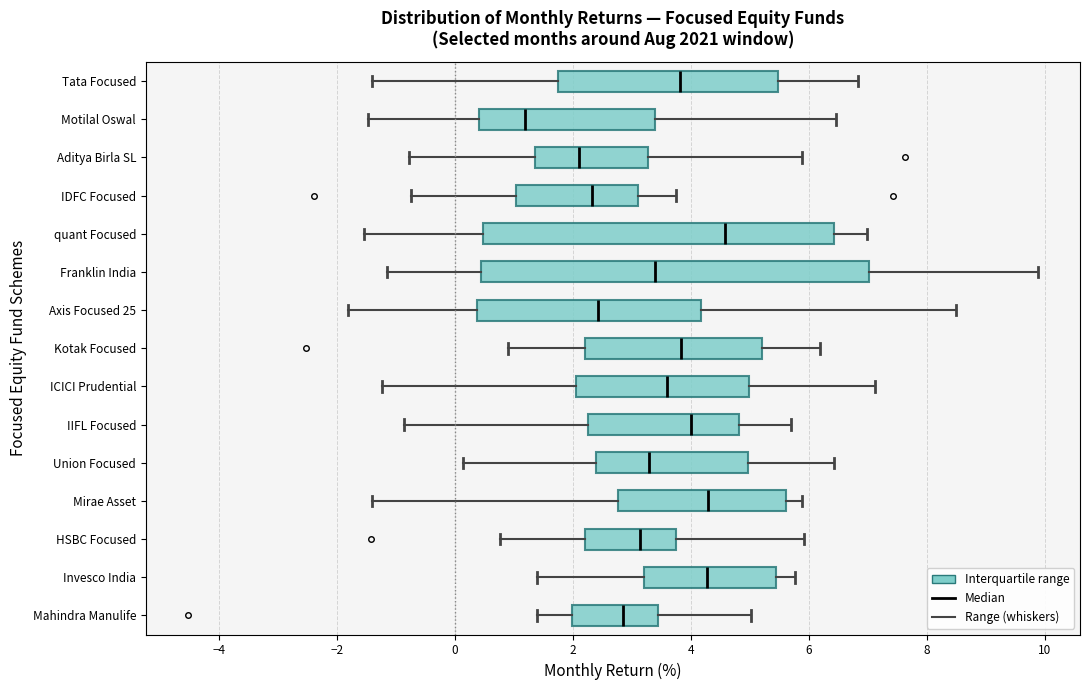

Comparing the boxes themselves (not the whiskers), which one is the widest?

Franklin India